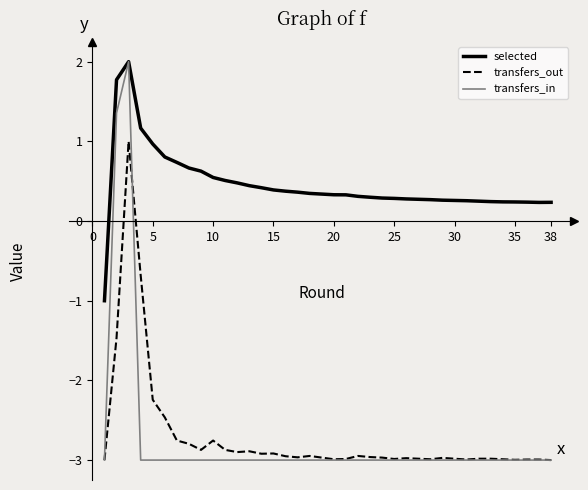

Which has a higher value, 38 or 10?

10